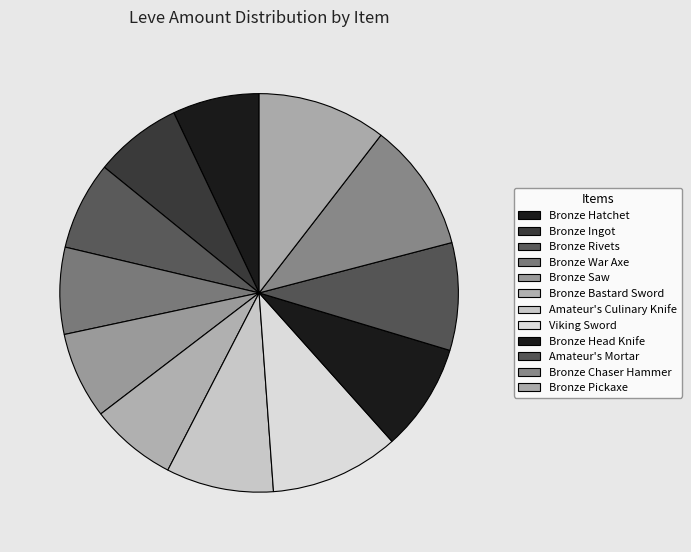

Is Amateur's Mortar the majority of the pie?

No